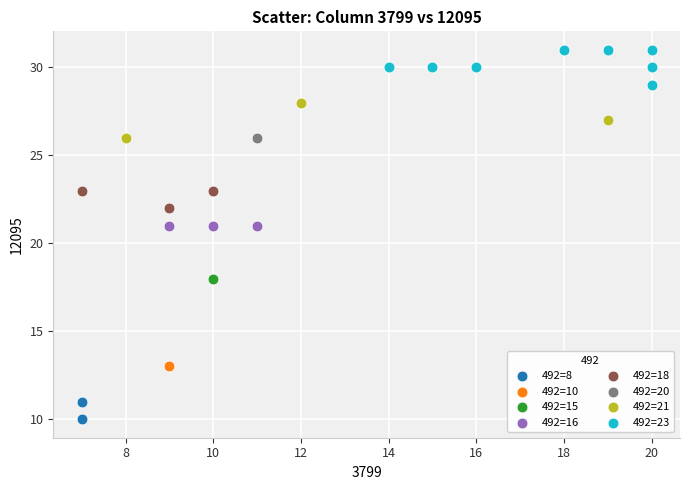

What are all the series names shown in the legend?

492=8, 492=10, 492=15, 492=16, 492=18, 492=20, 492=21, 492=23